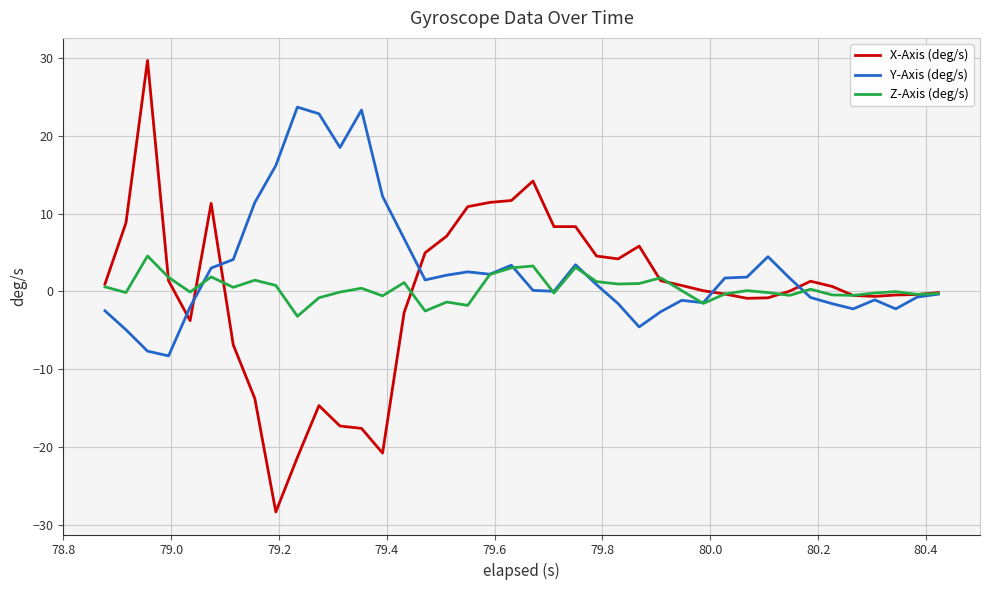

What is the smallest value displayed?

-28.3